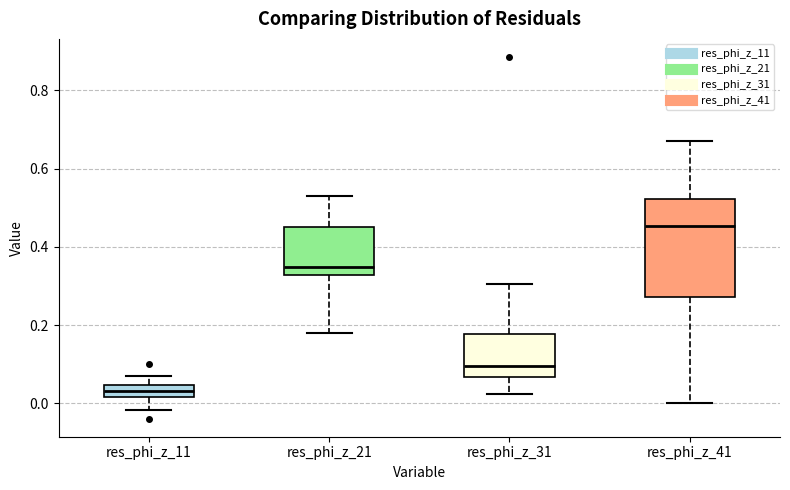

Reading left to right, transcribe this box plot: for each box, give where its median line is, the range the box spans, and where its two whiskers end, as read against the y-axis. The values are not printed on the chart, so give them approximately, as read against the axis.

res_phi_z_11: median 0.04 (inside the box), box 0.02 to 0.04, whiskers -0.02 to 0.08
res_phi_z_21: median 0.34, box 0.32 to 0.46, whiskers 0.18 to 0.54
res_phi_z_31: median 0.10, box 0.06 to 0.18, whiskers 0.02 to 0.30
res_phi_z_41: median 0.46, box 0.28 to 0.52, whiskers 0.00 to 0.66